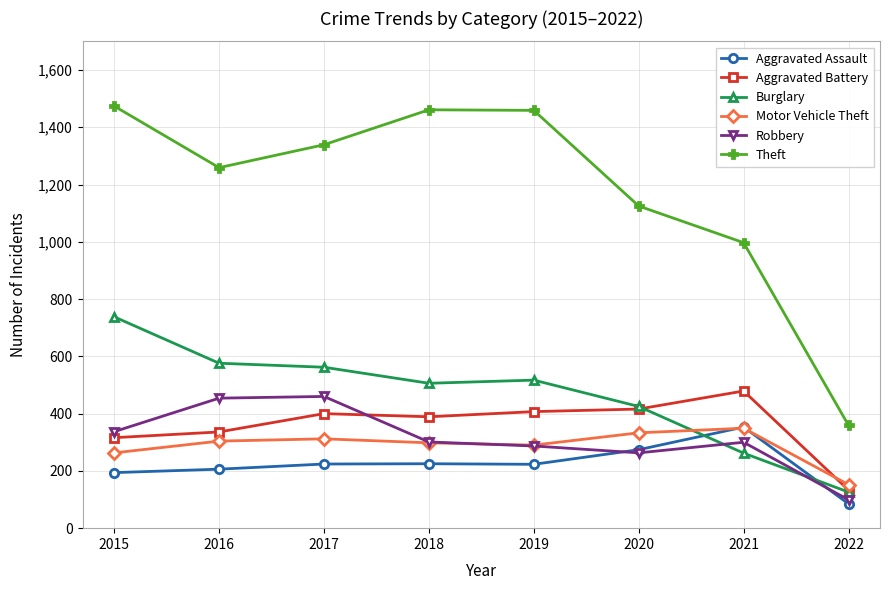

Does the chart display data point markers on the line(s)?

Yes